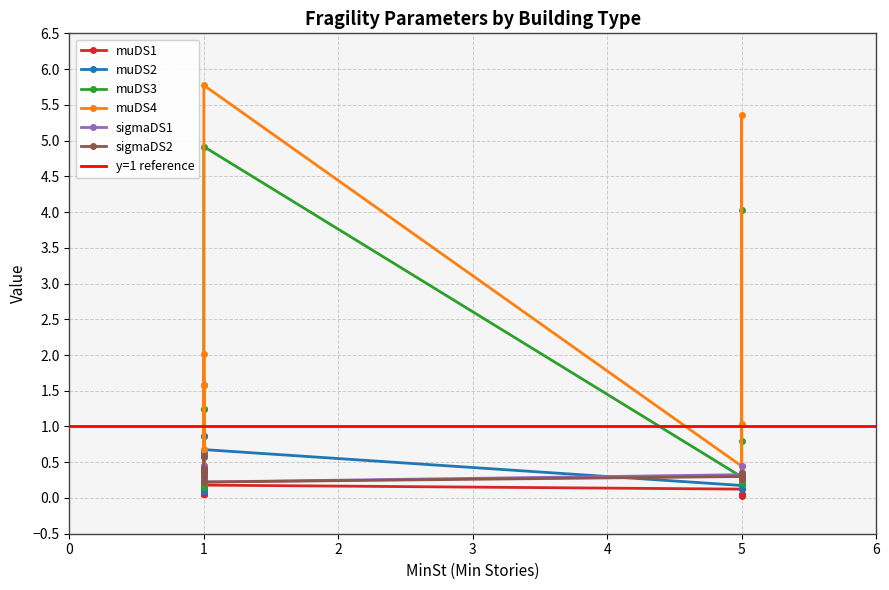

What is the sum of the sigmaDS2 values at 1 and 1?

0.5